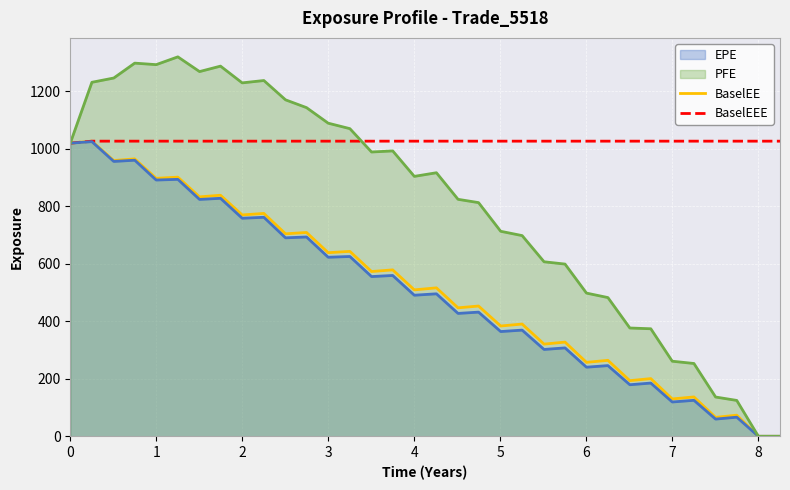

True or false: BaselEEE and BaselEE intersect in this chart.

False